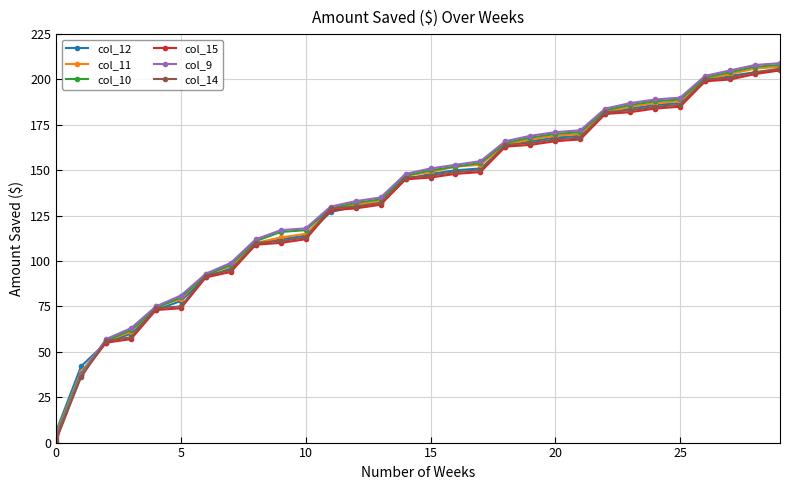

How many lines are shown in the chart?

6